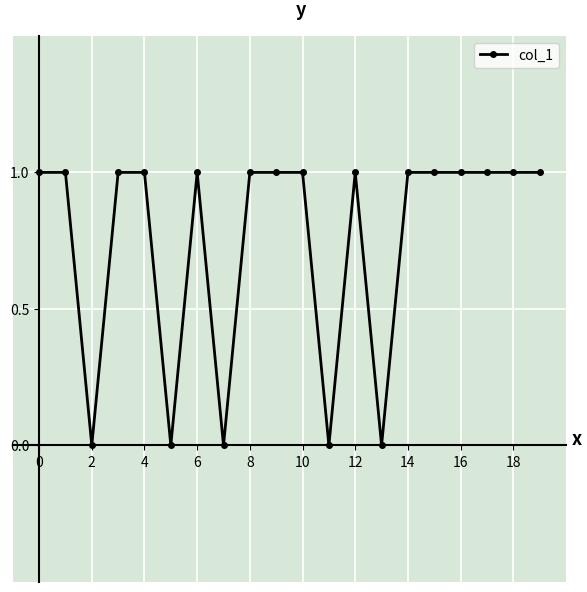

Reading left to right, extract all data points from this chart.

1	1	0	1	1	0	1	0	1	1	1	0	1	0	1	1	1	1	1	1